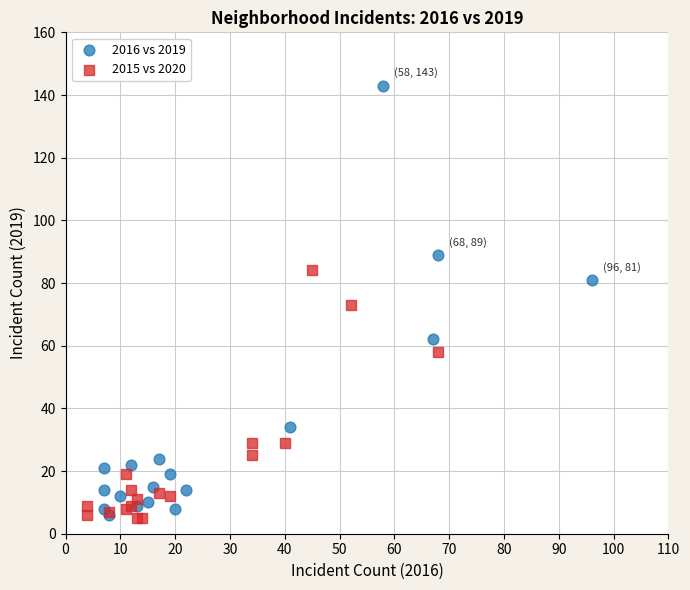

Which series has the widest spread of Y values?

2016 vs 2019